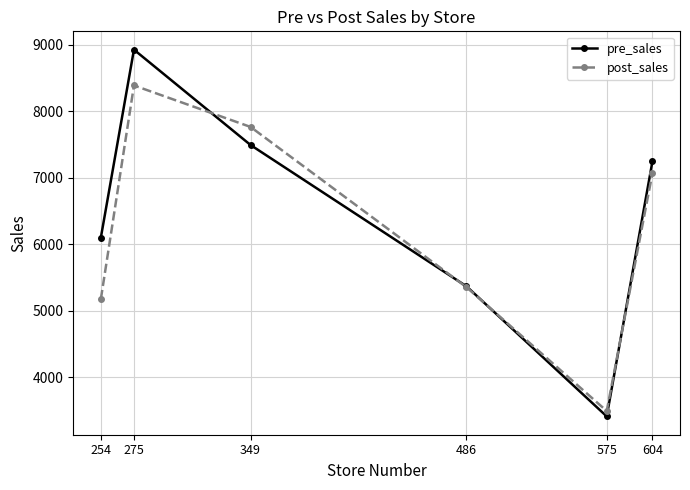

Which series has the largest total across all categories?

pre_sales